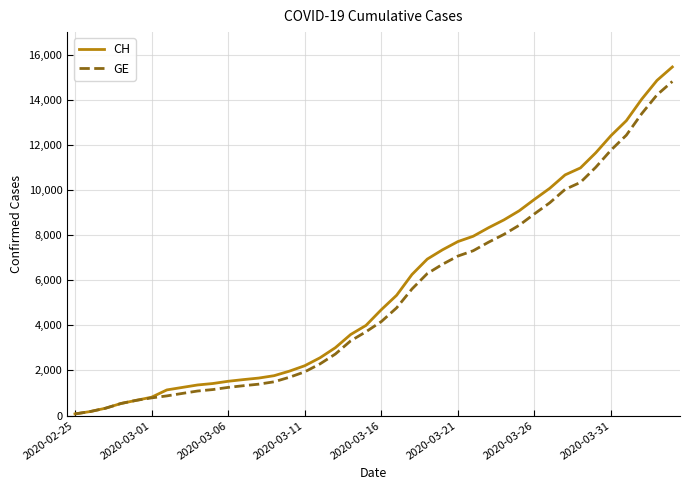

What is the highest value of the GE series?

14808